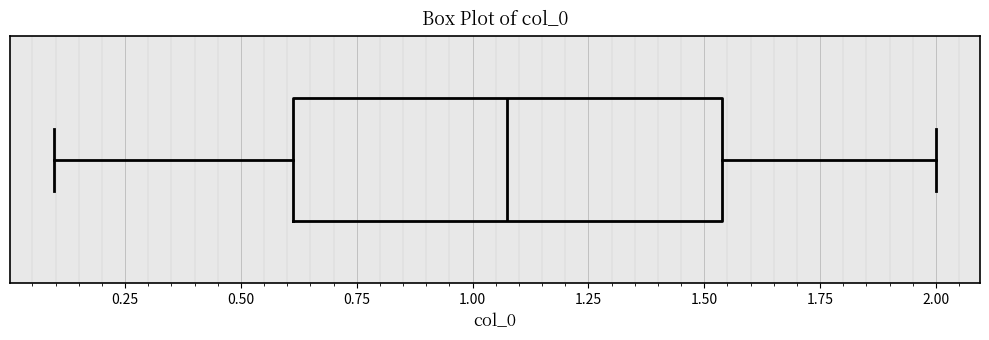

Transcribe this box plot: give where the median line is, the range the box spans, and where the two whiskers end, as read against the x-axis. The values are not printed on the chart, so give them approximately, as read against the axis.

median 1.10, box 0.60 to 1.55, whiskers 0.10 to 2.00